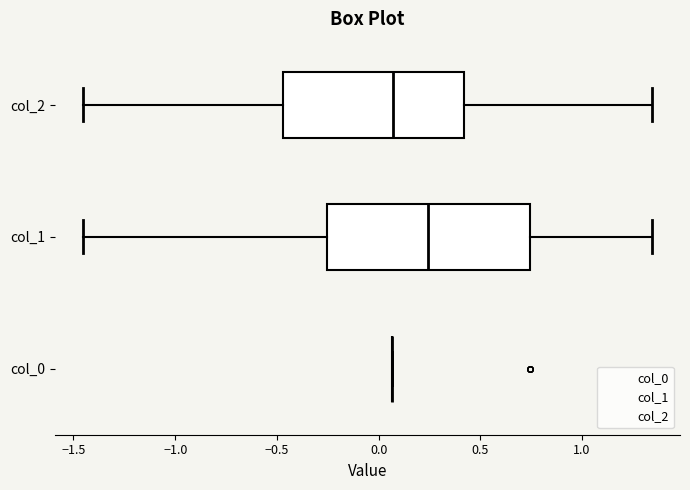

Reading bottom to top, transcribe this box plot: for each box, give where its median line is, the range the box spans, and where its two whiskers end, as read against the x-axis. The values are not printed on the chart, so give them approximately, as read against the axis.

col_0: box collapsed to a line at 0.05, whiskers 0.05 to 0.05
col_1: median 0.25, box -0.25 to 0.75, whiskers -1.45 to 1.35
col_2: median 0.05, box -0.45 to 0.40, whiskers -1.45 to 1.35